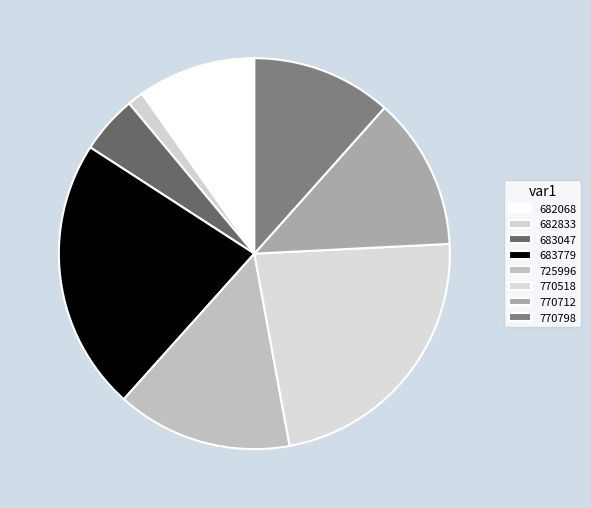

How many slices are in this pie chart?

8